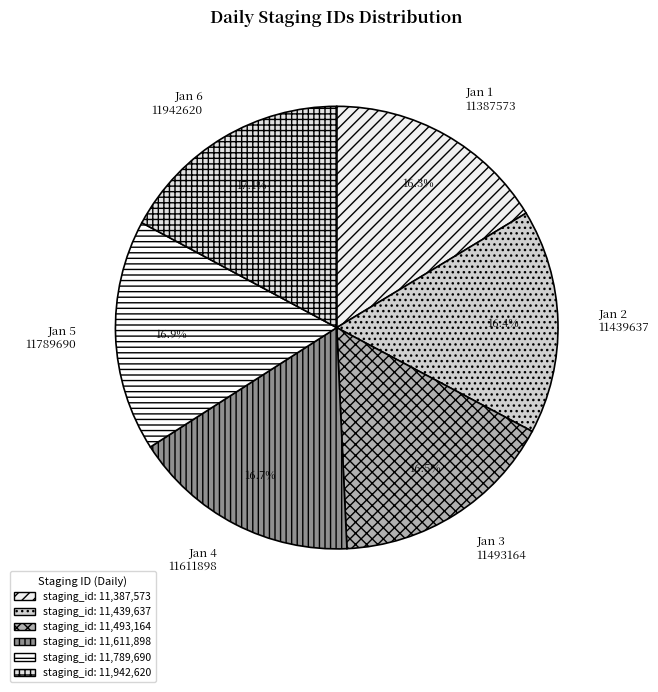

Do Jan 2 11439637 and Jan 5 11789690 together represent more than half of the pie?

No